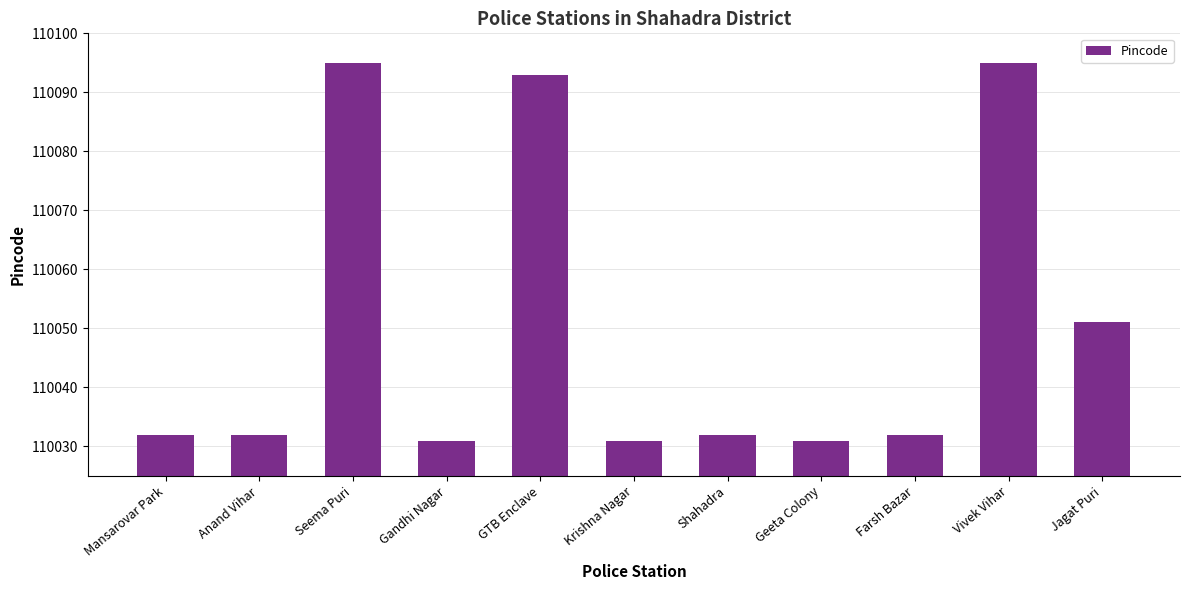

The chart shows a value of 110032 at Farsh Bazar. True or false?

True